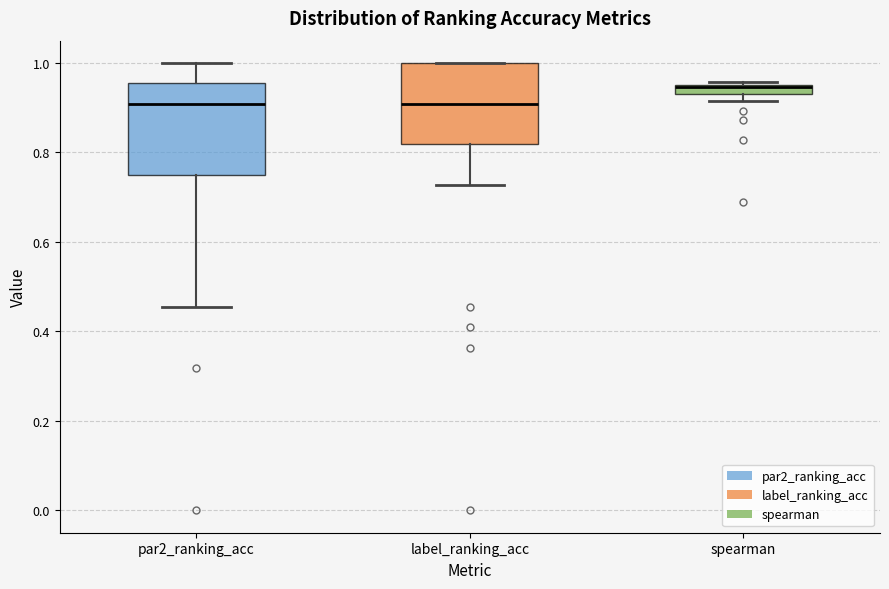

Which box is the tallest, from its lower edge to its upper edge?

par2_ranking_acc